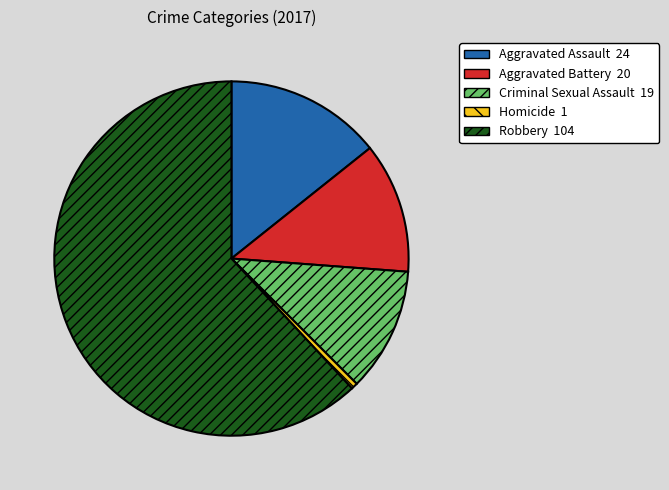

Which category has the smallest portion of the pie?

Homicide